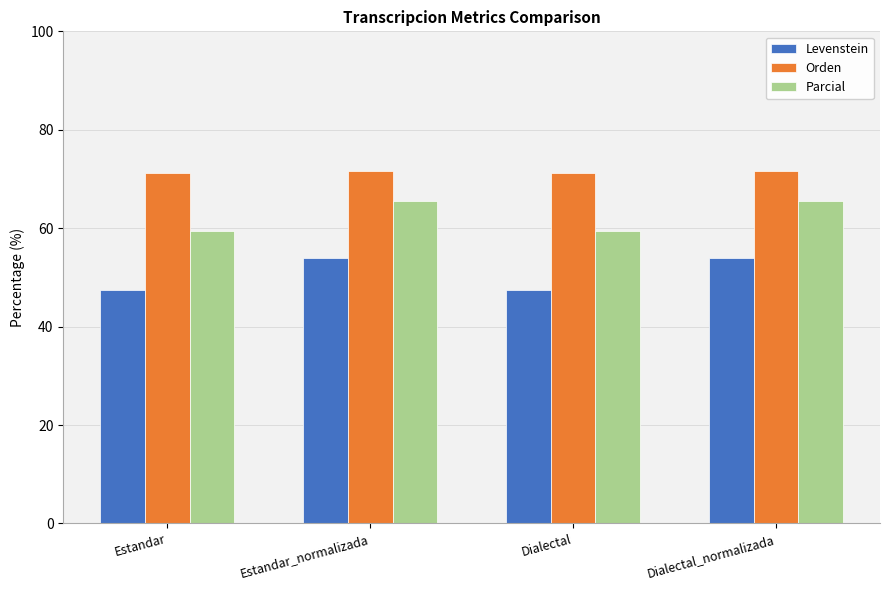

What is the average value of the Levenstein series?

50.6